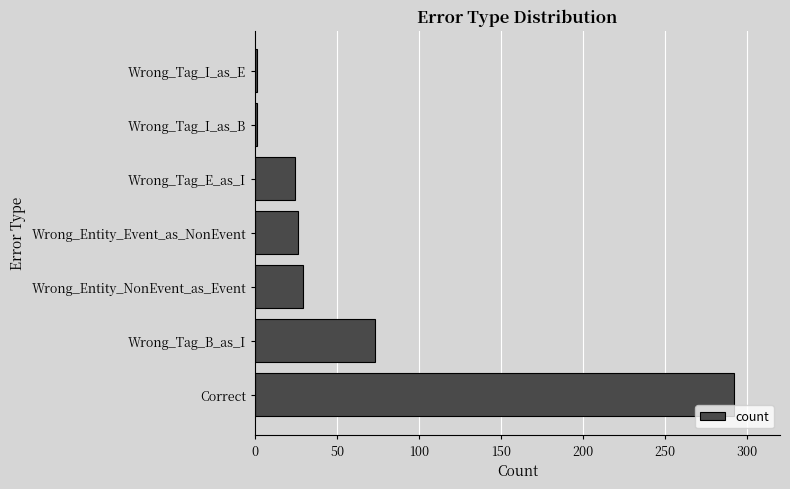

Where is the data nearest to the value 146?

Wrong_Tag_B_as_I